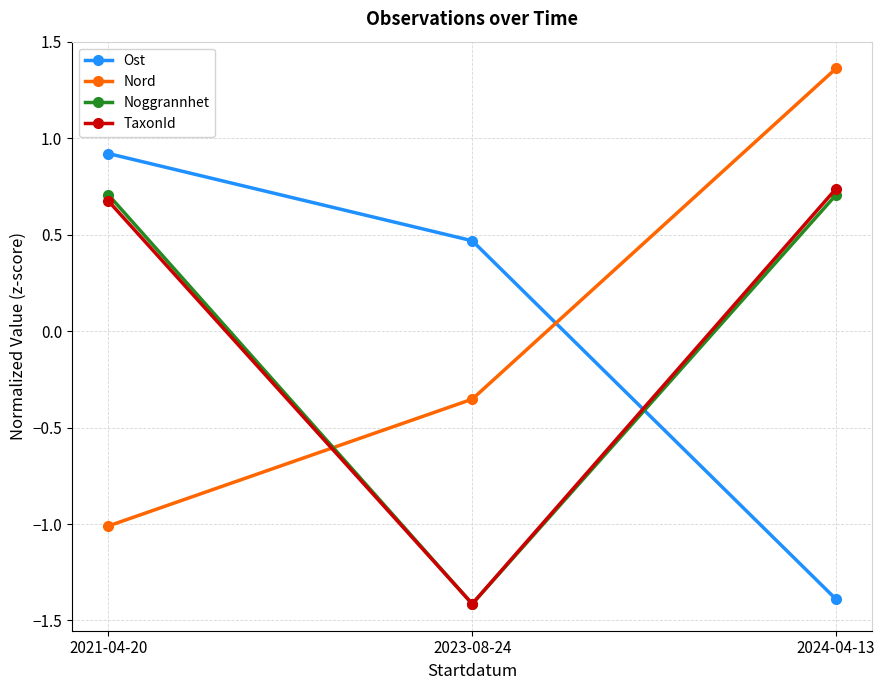

Where does the Ost series first go above 0?

2021-04-20